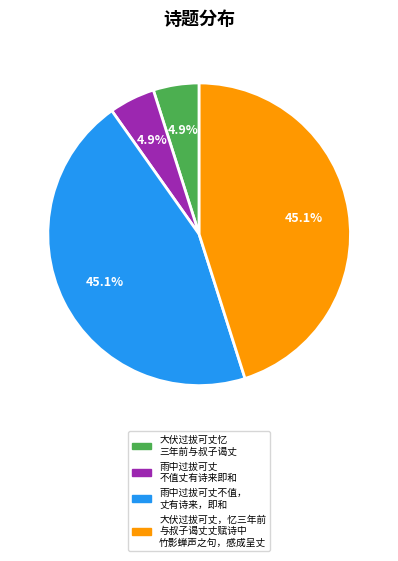

Is there any slice that represents more than half of the pie?

No